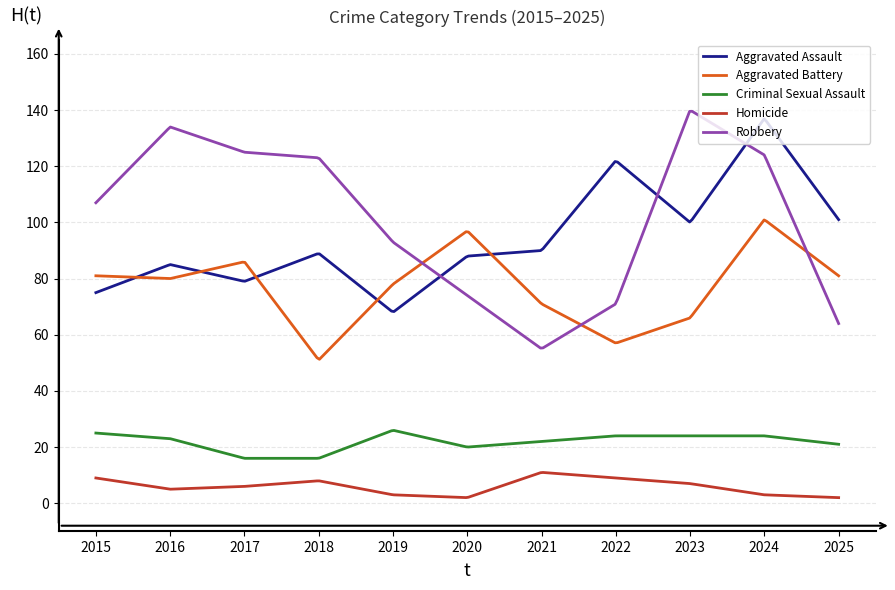

What is the difference between the maximum and minimum values in the Criminal Sexual Assault series?

9.9